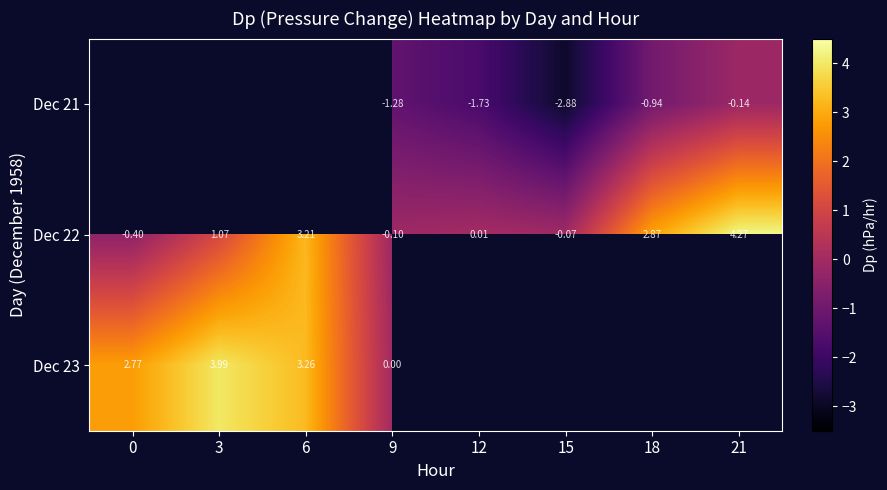

Is the value of Dec 22 at 6 greater than the value of Dec 23 at 9?

Yes